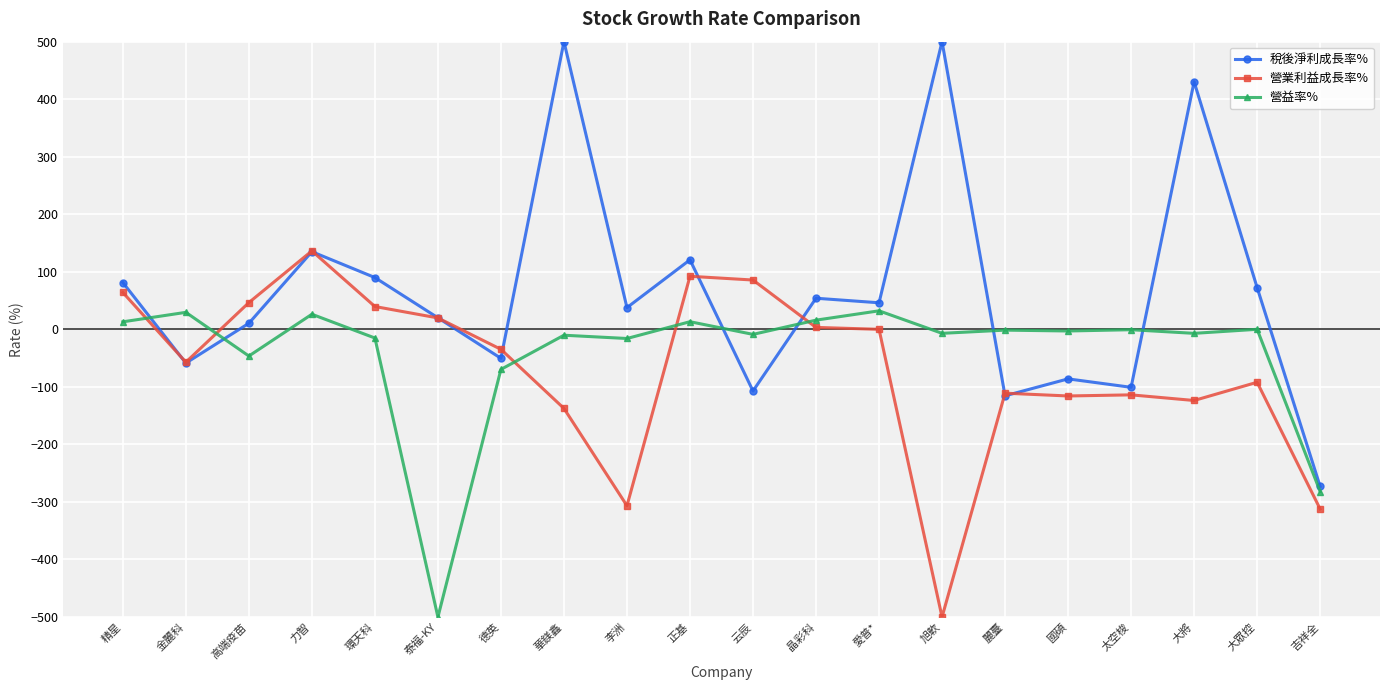

What is the sum of the 營業利益成長率% values at 愛普* and 大眾控?

-91.9